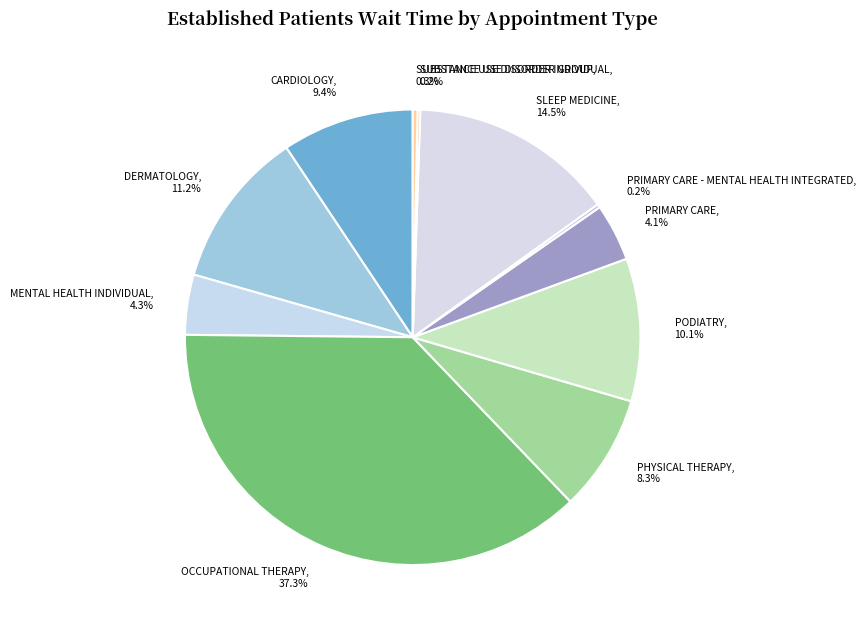

To the nearest percent, what portion does PODIATRY represent?

10%